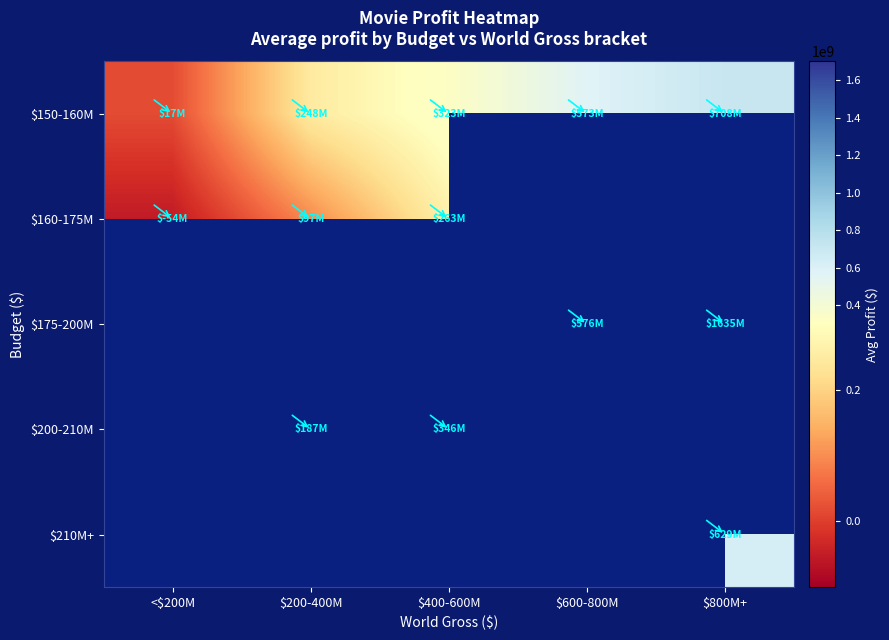

What is the sum of all $150-160M values?

1868169786.5